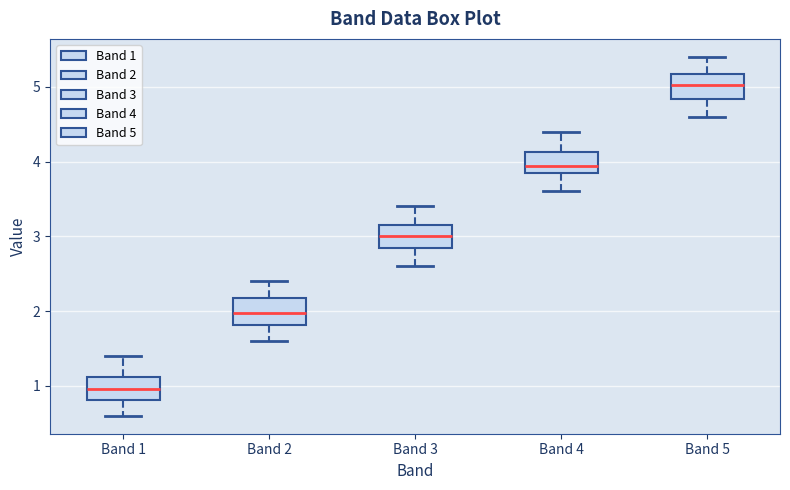

Reading left to right, read every box against the y-axis: the position of its median line, the range the box covers, and the ends of its whiskers. The values are not printed on the chart, so give them approximately, as read against the axis.

Band 1: median 1.0, box 0.8 to 1.1, whiskers 0.6 to 1.4
Band 2: median 2.0, box 1.8 to 2.2, whiskers 1.6 to 2.4
Band 3: median 3.0, box 2.8 to 3.2, whiskers 2.6 to 3.4
Band 4: median 3.9, box 3.8 to 4.1, whiskers 3.6 to 4.4
Band 5: median 5.0, box 4.8 to 5.2, whiskers 4.6 to 5.4